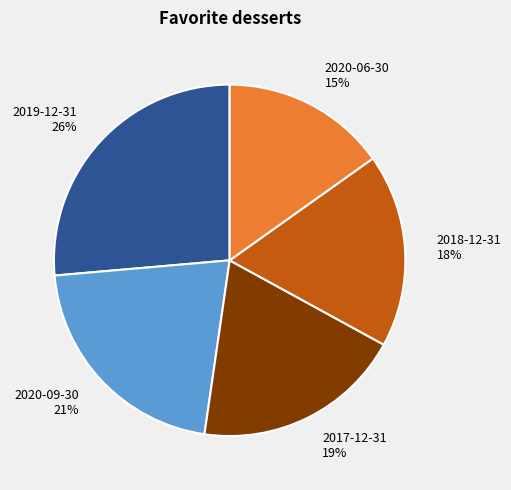

Is it true that 2019-12-31 is 26% of the pie?

True